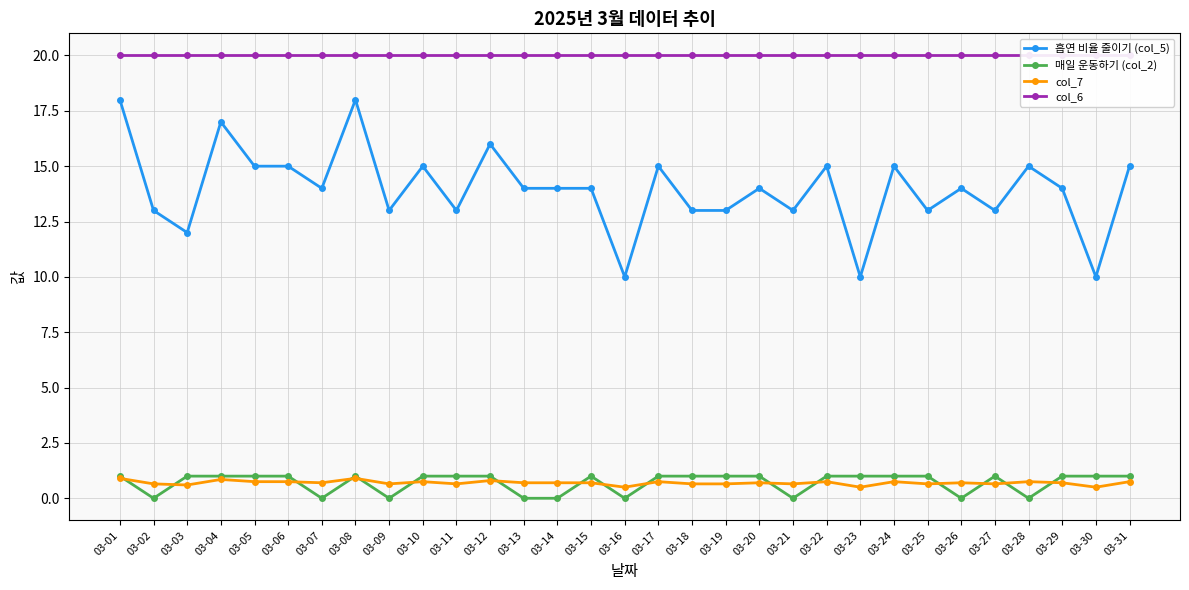

What is the total value across all series at 03-29?

35.7